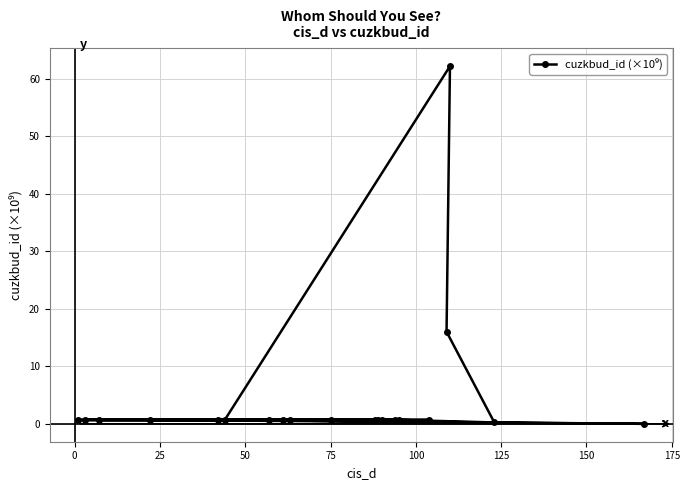

What is the average value?

4.5